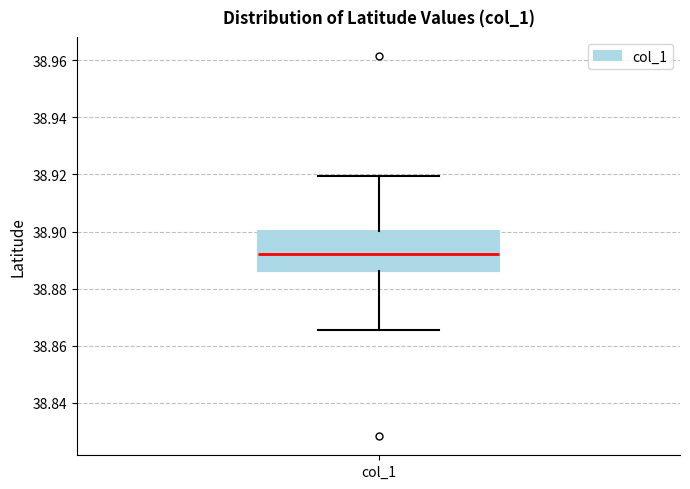

Where is the upper edge of the box for col_1 on the y-axis? The values are not printed on the chart, so give them approximately, as read against the axis.

38.900